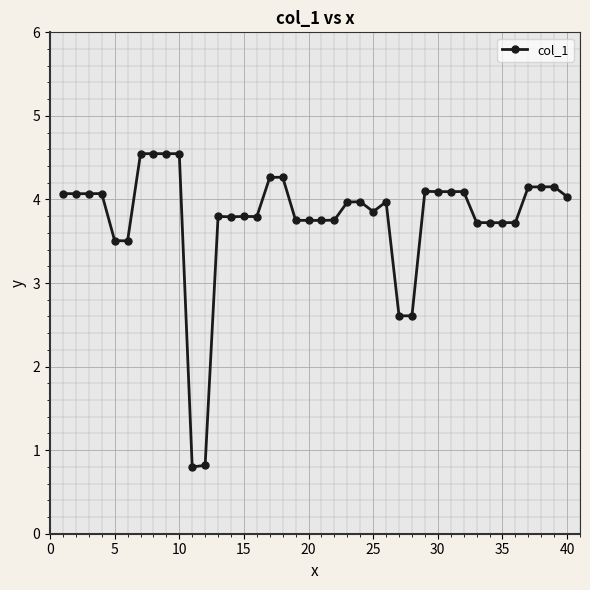

What is the greatest value displayed?

4.5